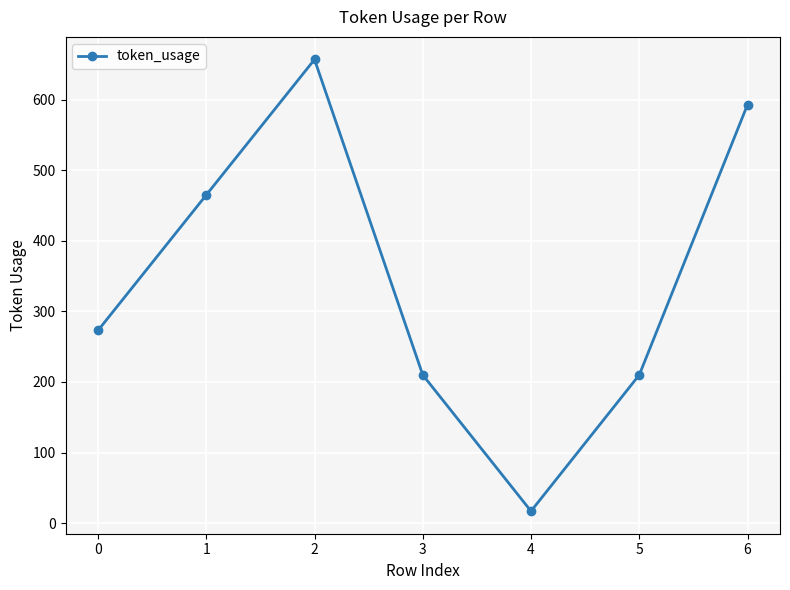

How many data points does each series have?

7